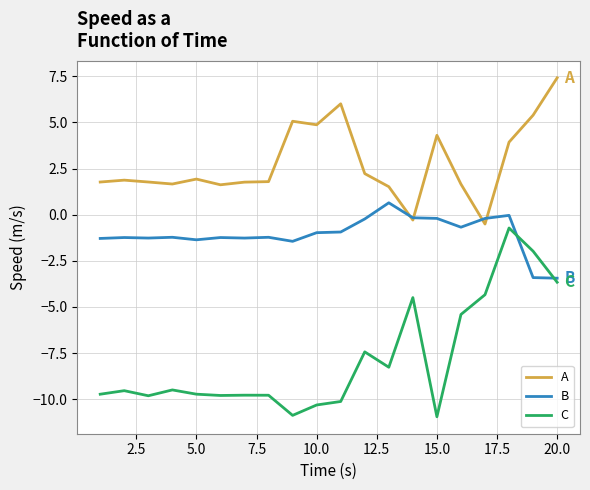

Which series has the largest total across all categories?

A